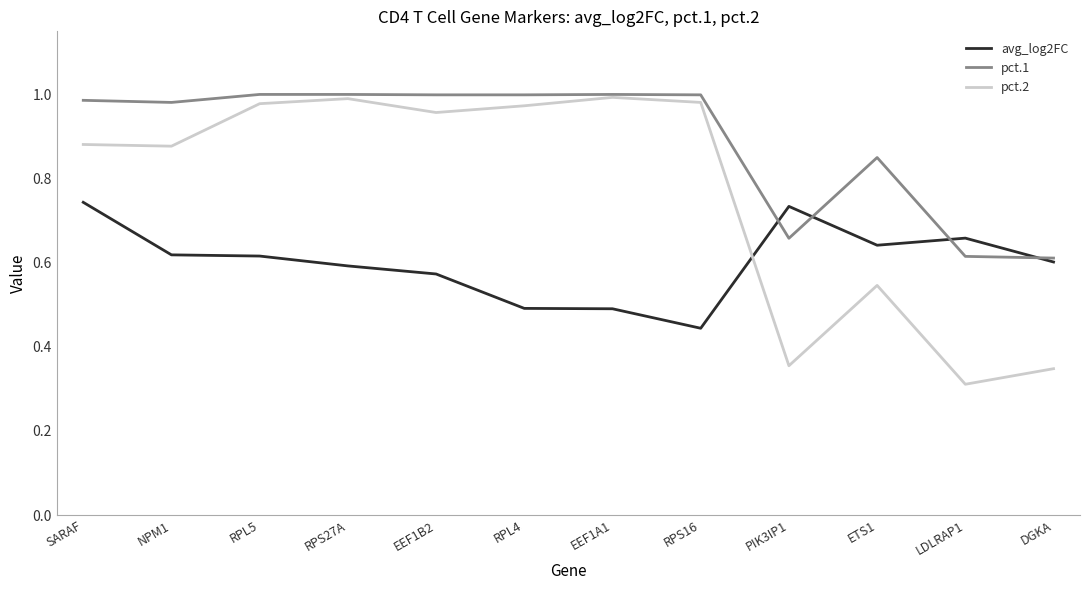

Which series has the largest total across all categories?

pct.1